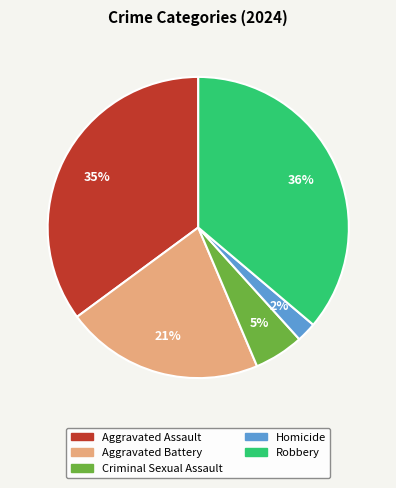

Rank the categories by value from lowest to highest.

Homicide, Criminal Sexual Assault, Aggravated Battery, Aggravated Assault, Robbery